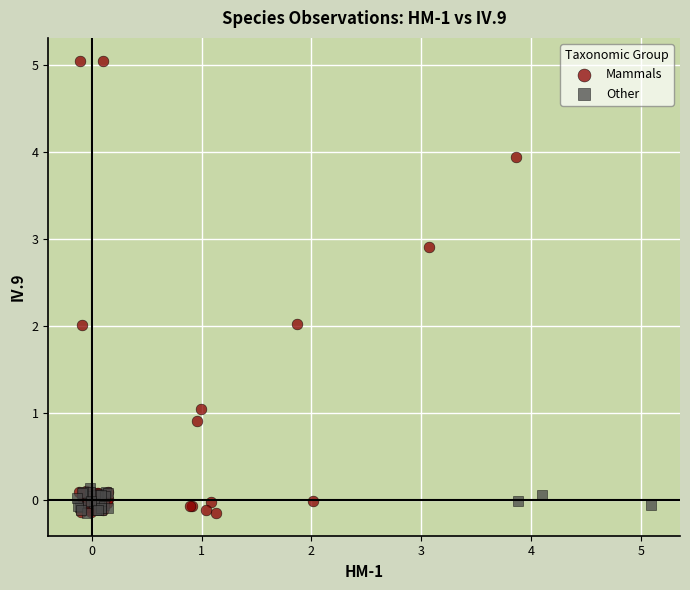

Which series contains the highest Y value?

Mammals